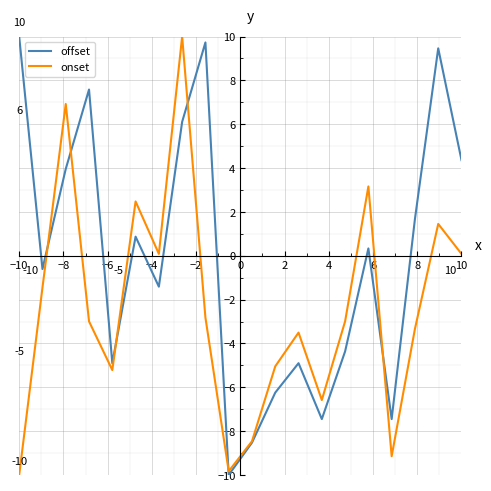

List the series in order of their overall mean, lowest first.

onset, offset